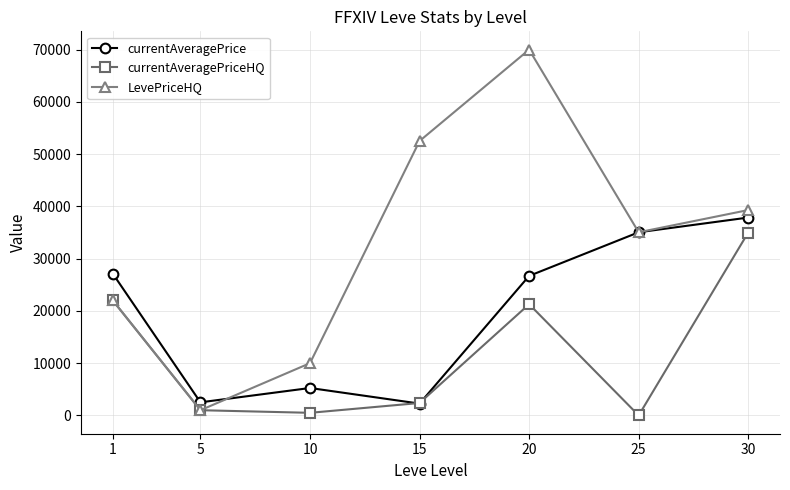

Which series has the largest total across all categories?

LevePriceHQ